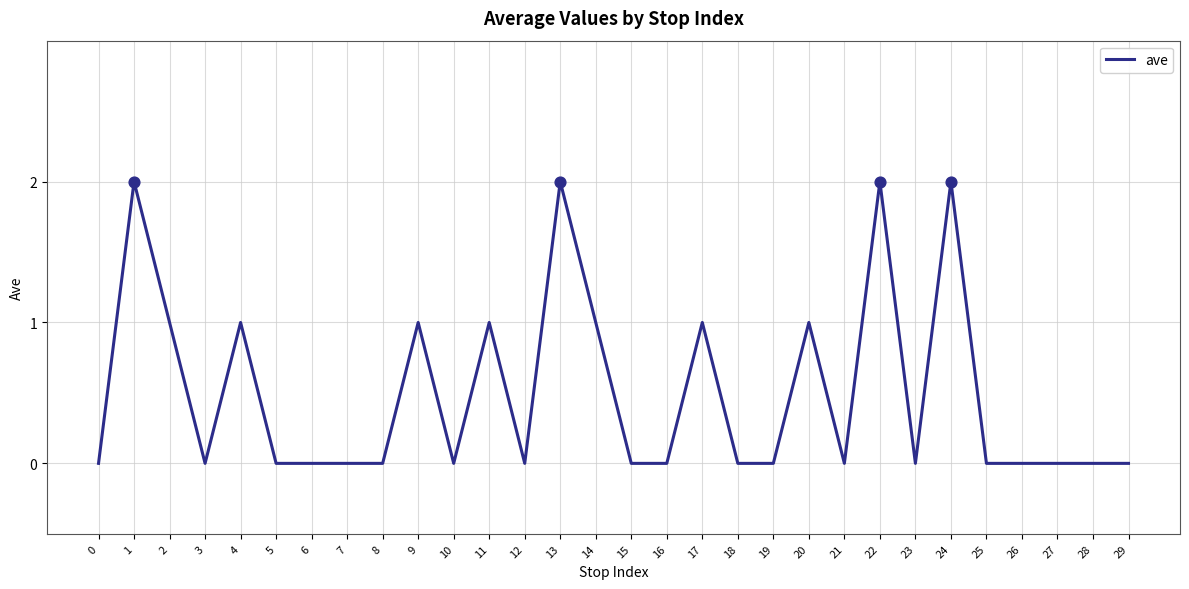

What is the change in value from 3 to 4?

+1